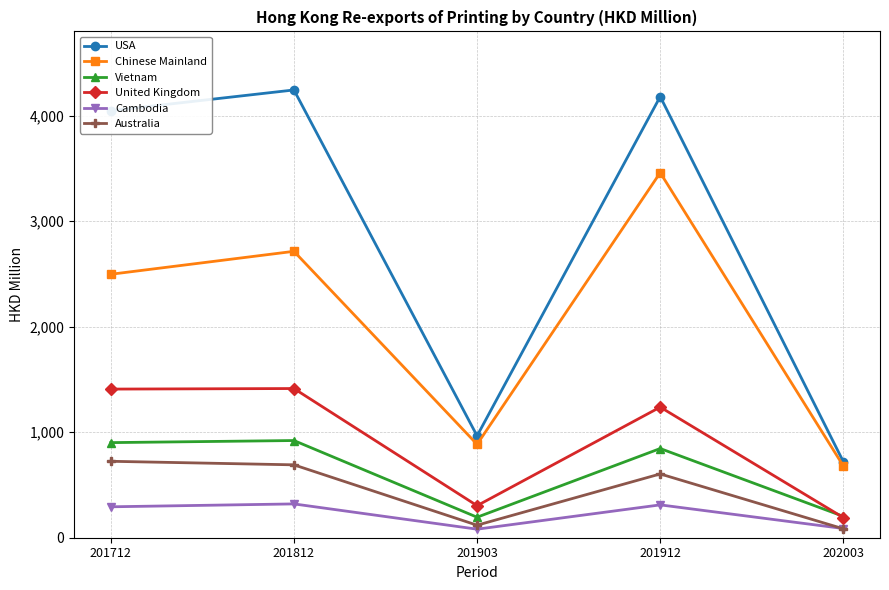

Is it true that United Kingdom equals 304.0 at 201903?

True